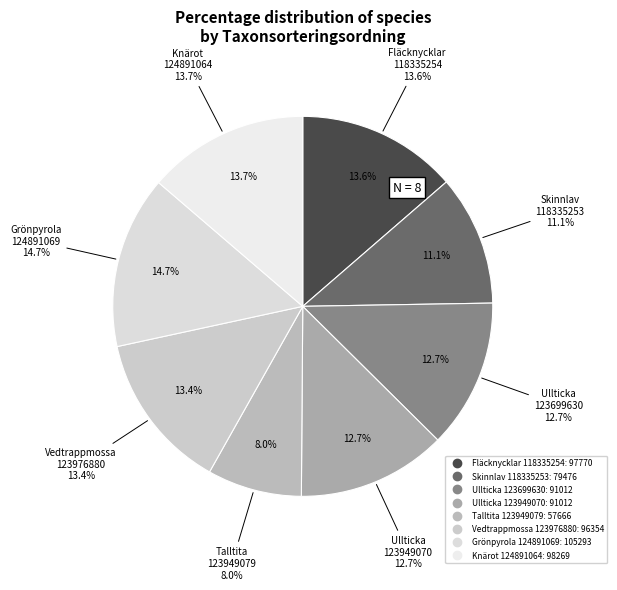

Is there any slice that represents more than half of the pie?

No